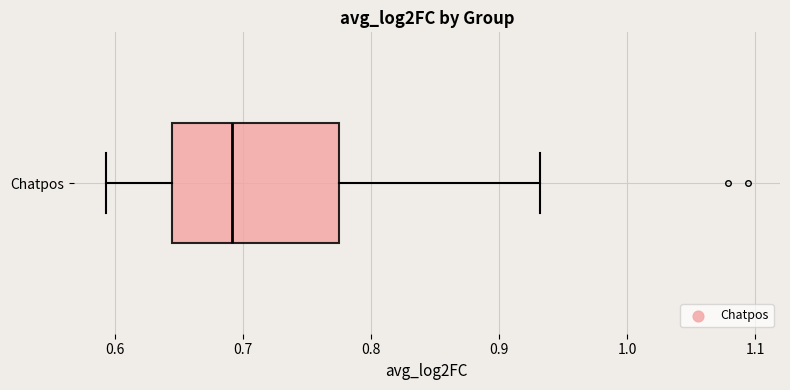

Where does the left whisker of the box for Chatpos end on the x-axis? The values are not printed on the chart, so give them approximately, as read against the axis.

0.59